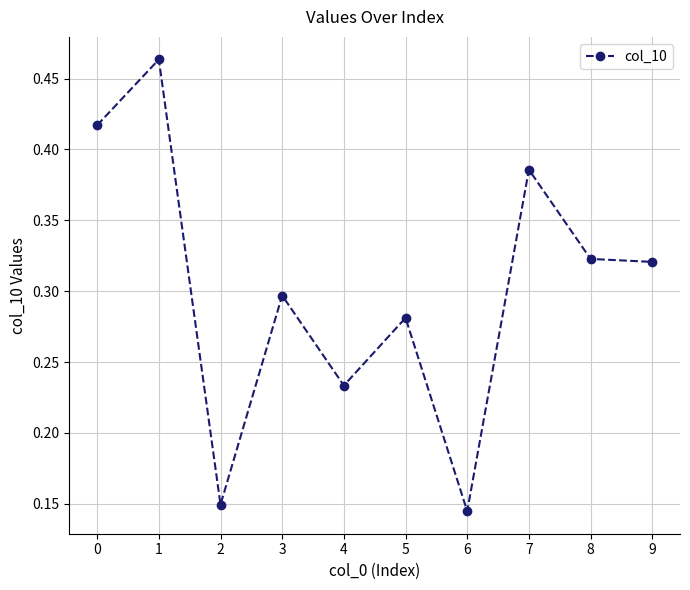

How many series are shown in this chart?

1